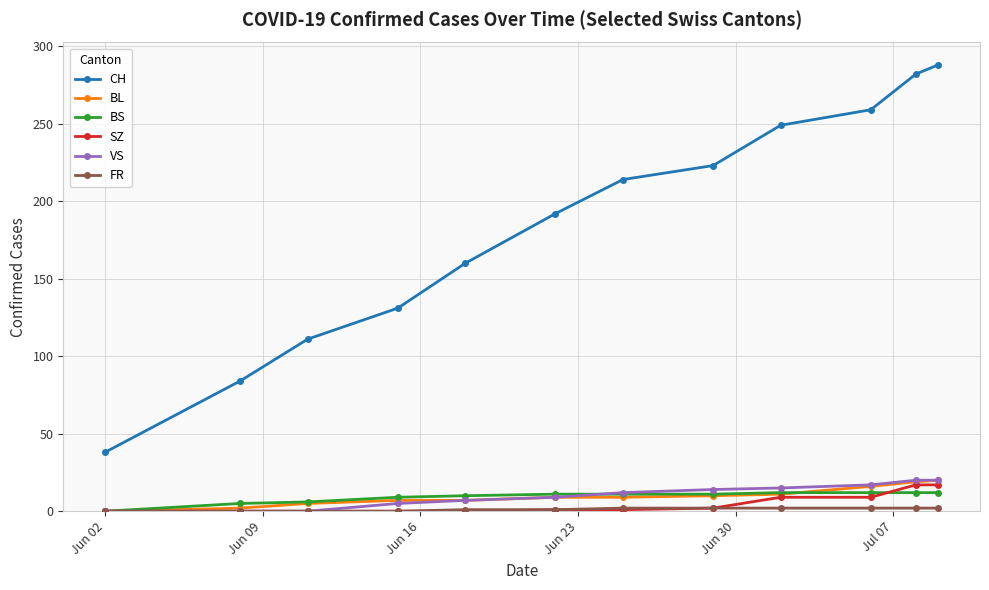

What is the greatest value displayed?

288